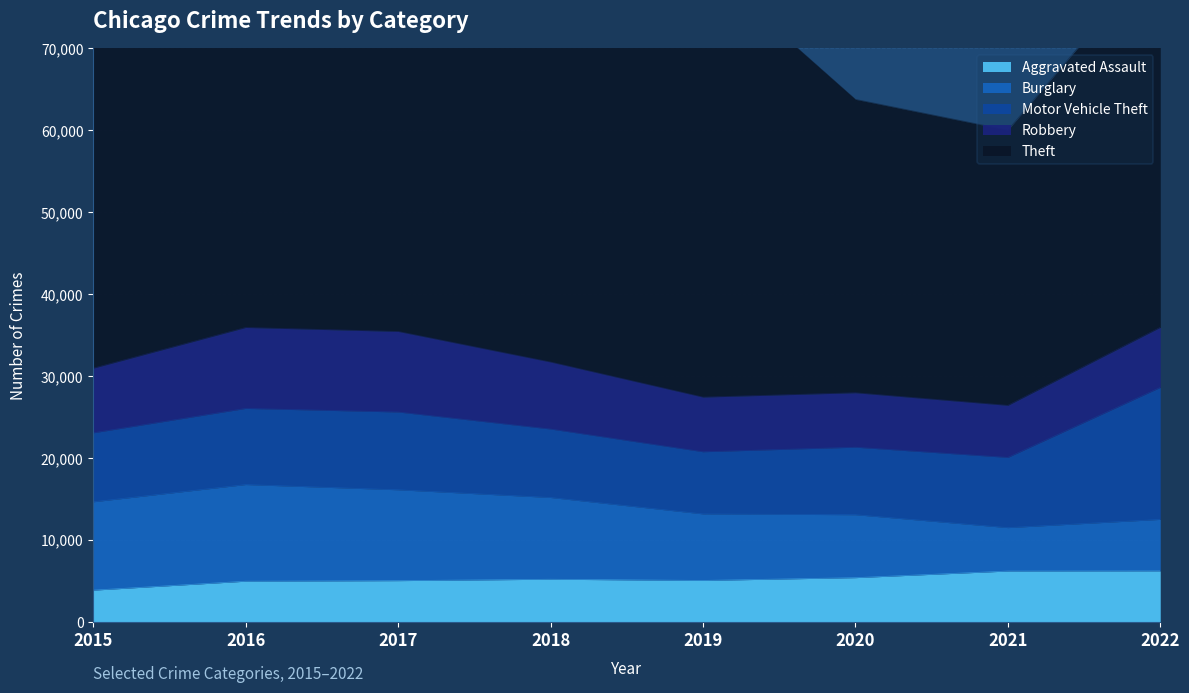

How many lines are shown in the chart?

5